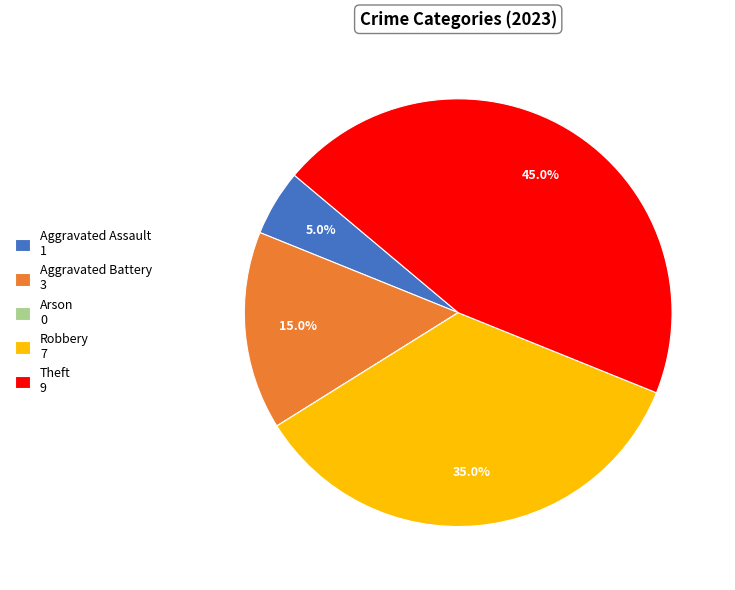

Which slice is the largest?

Theft